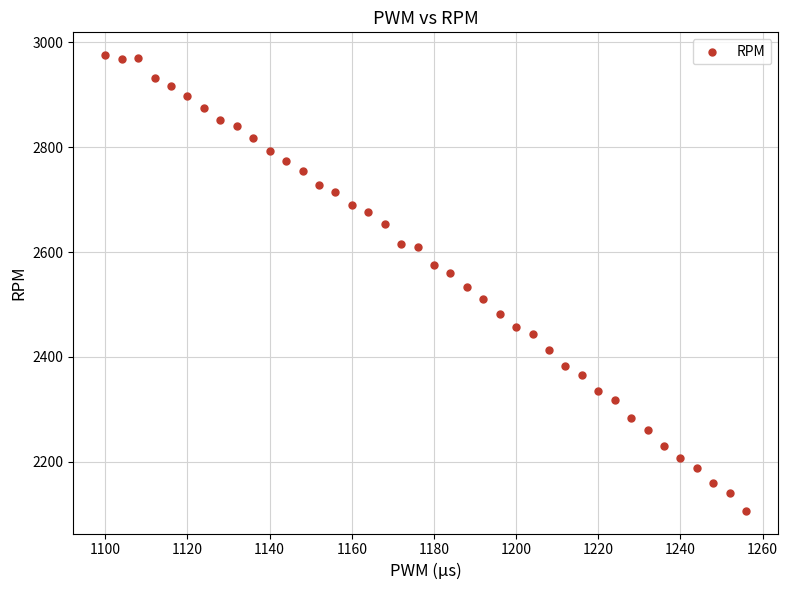

What is the range of X values (max minus min)?

156.0